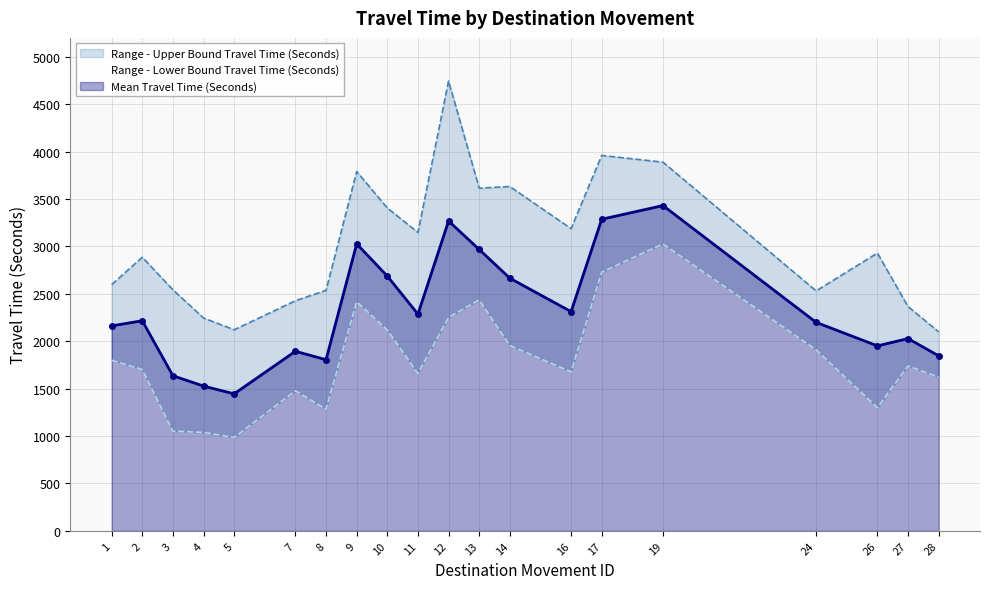

What is the maximum value shown in the chart?

4745